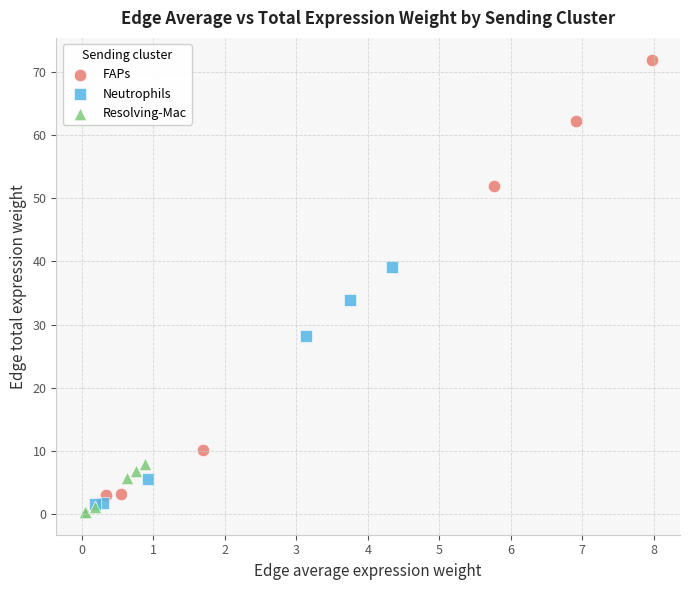

Which series has the largest Y range (max minus min)?

FAPs